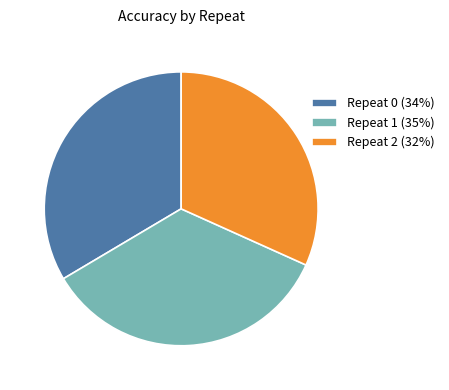

Is the sum of Repeat 0 (34%) and Repeat 1 (35%) greater than half?

Yes